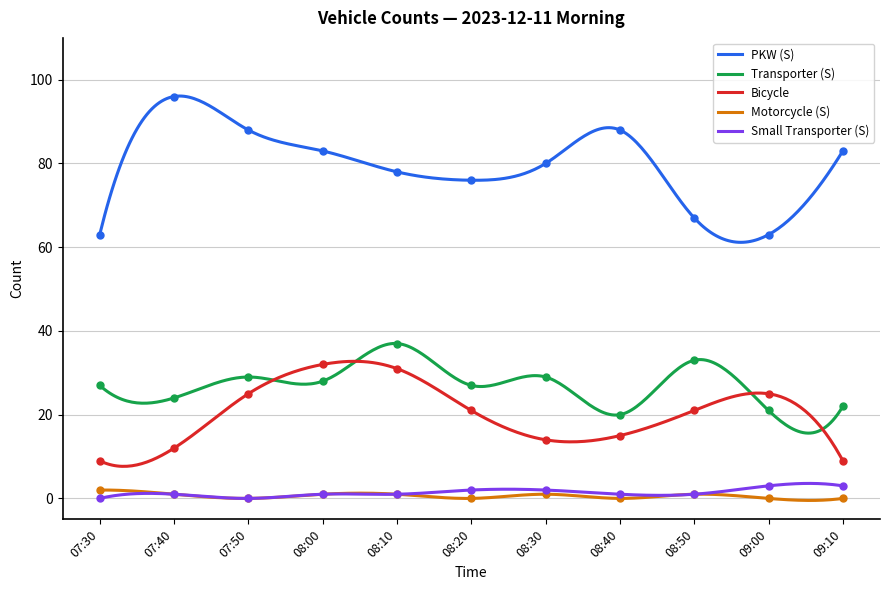

Which has a higher value, 08:40 or 07:50?

08:40